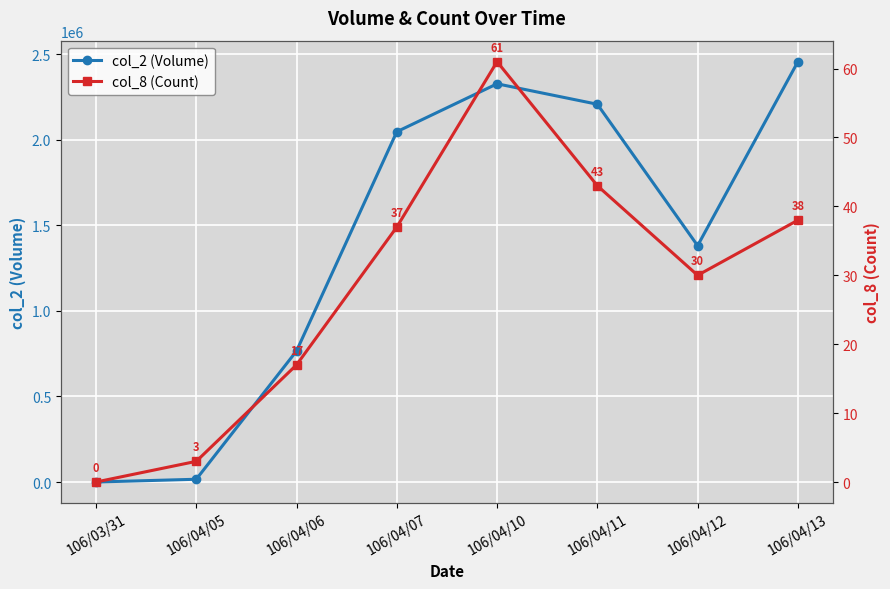

What are all the series names shown in the legend?

col_2 (Volume), col_8 (Count)